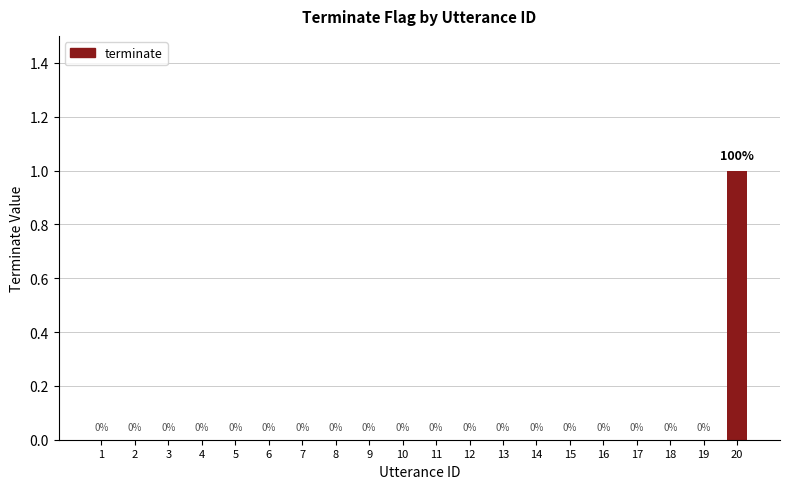

Reading left to right, extract all data points from this chart.

1=0	2=0	3=0	4=0	5=0	6=0	7=0	8=0	9=0	10=0	11=0	12=0	13=0	14=0	15=0	16=0	17=0	18=0	19=0	20=1